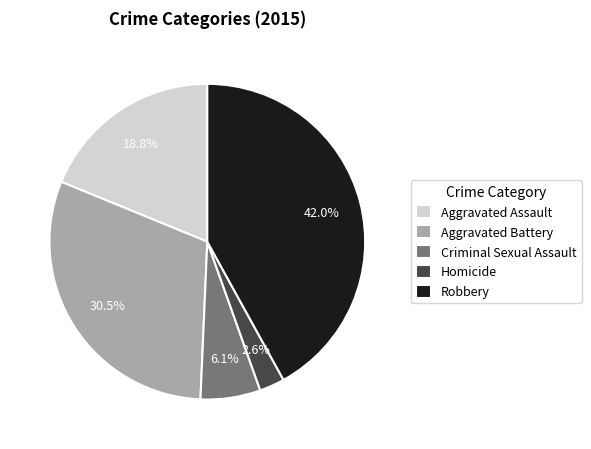

Count the number of slices in the pie.

5